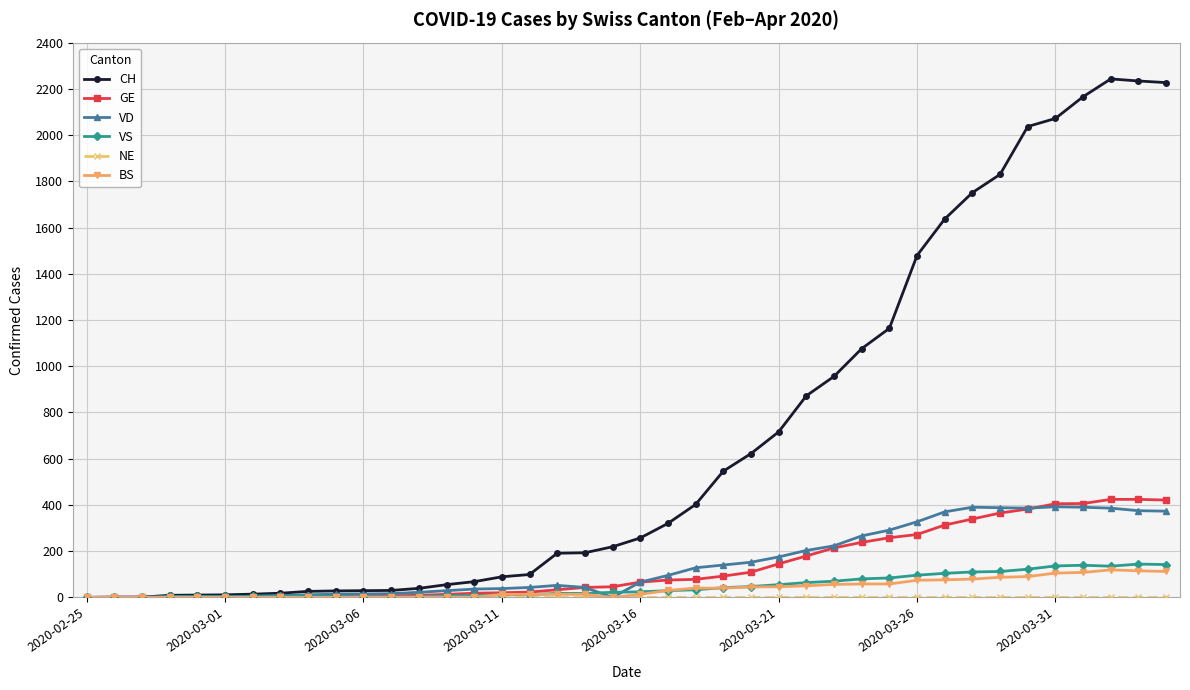

At how many categories does at least one series exceed 1309?

10